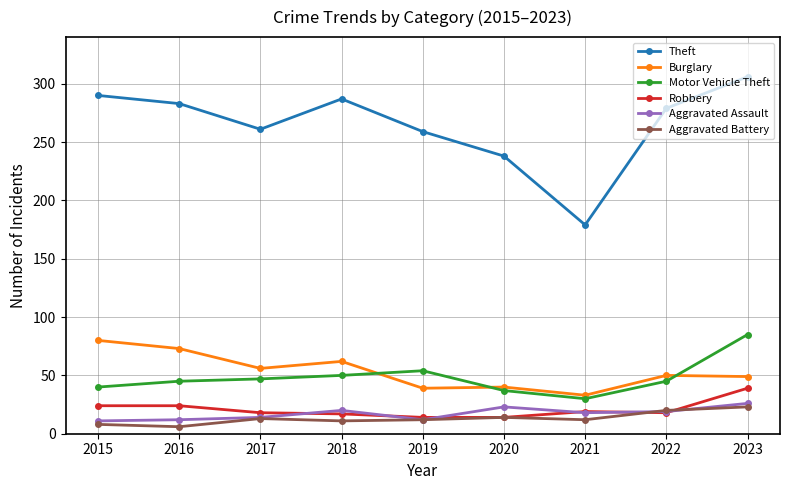

What is the sum of the Theft values at 2023 and 2019?

565